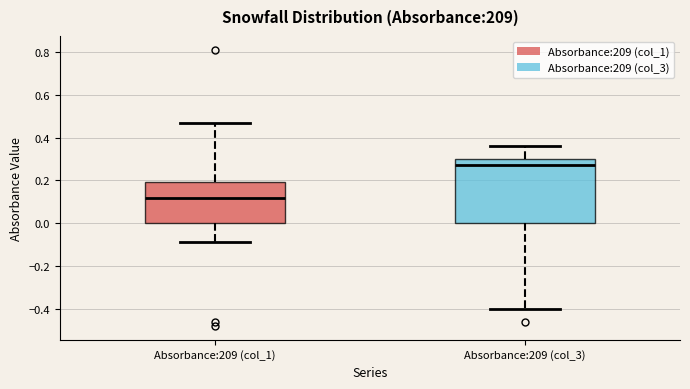

Comparing the boxes themselves (not the whiskers), which one is the tallest?

Absorbance:209 (col_3)